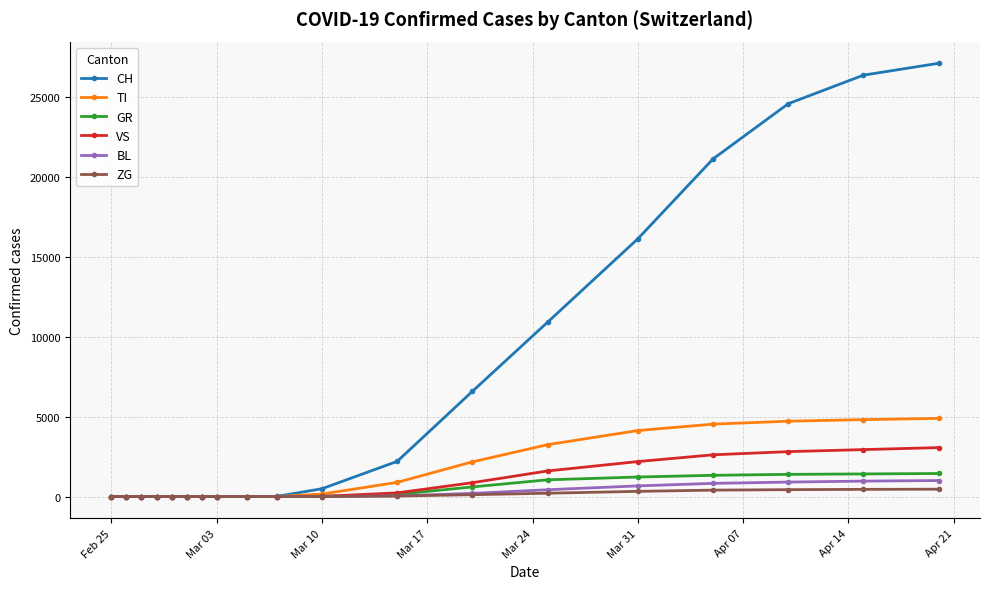

Which series has the largest total across all categories?

CH